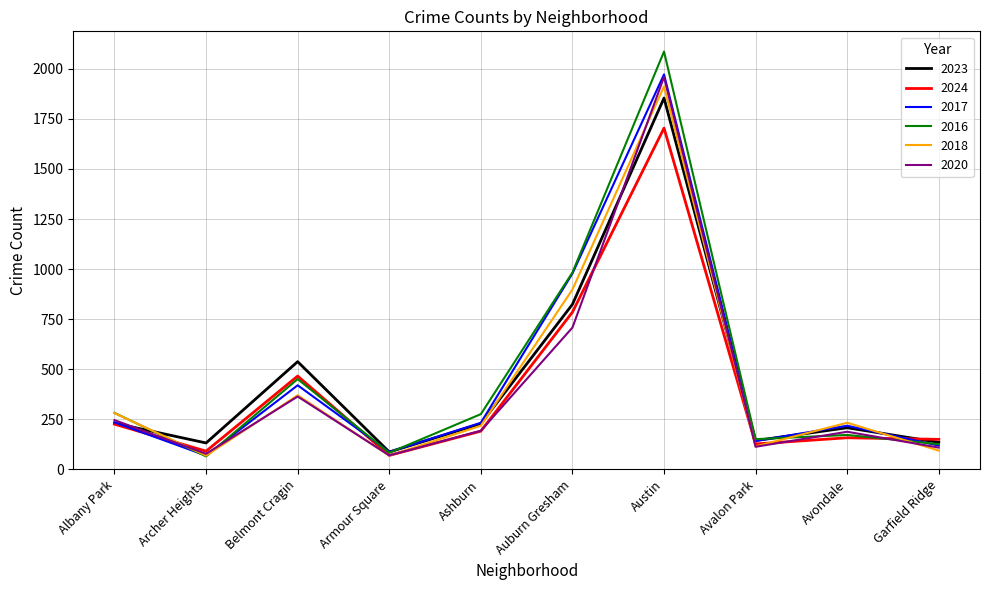

In 2018, how many points are higher than both neighbors (excluding endpoints)?

3